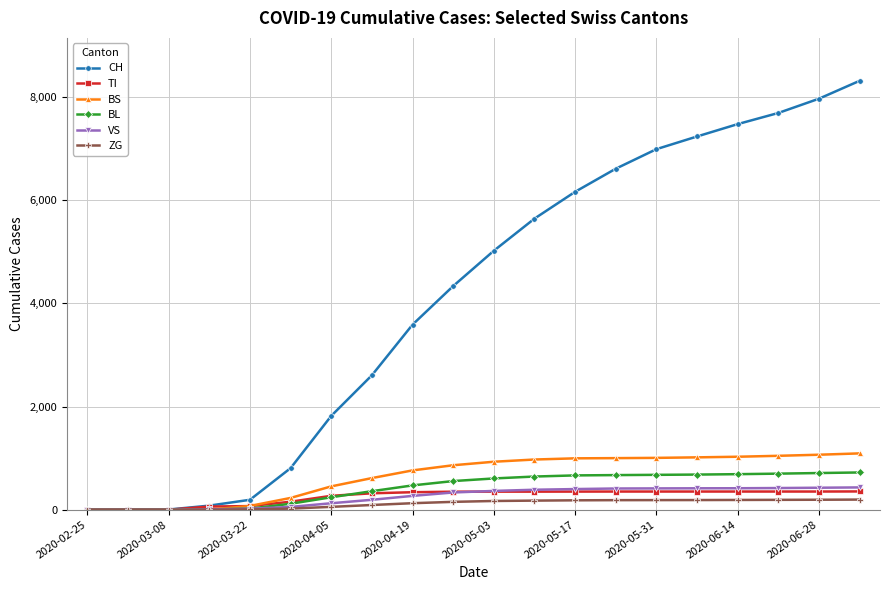

Which series has the largest total across all categories?

CH